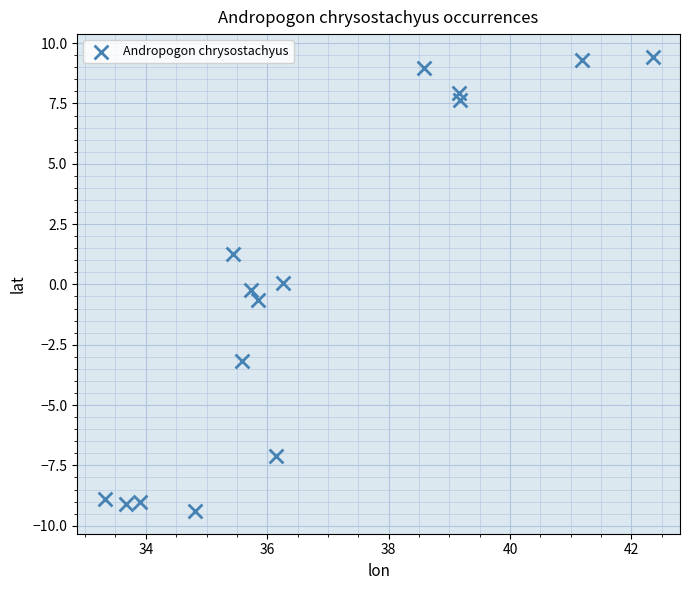

What is the range of Y values (max minus min)?

18.8